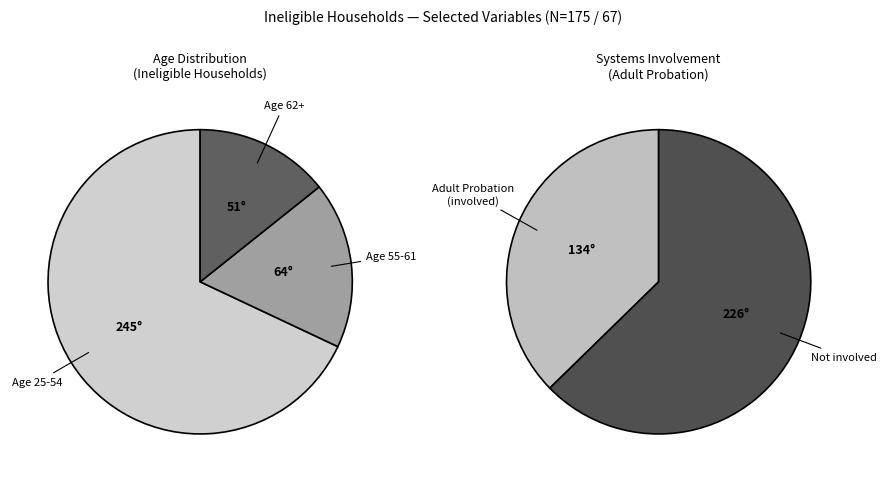

Which category has the smallest portion of the pie?

Adult Probation